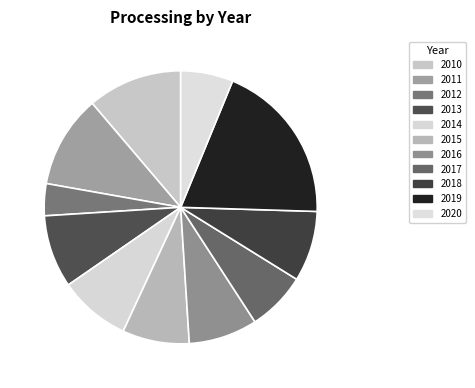

What percentage do 2018 and 2016 together represent?

16.5%